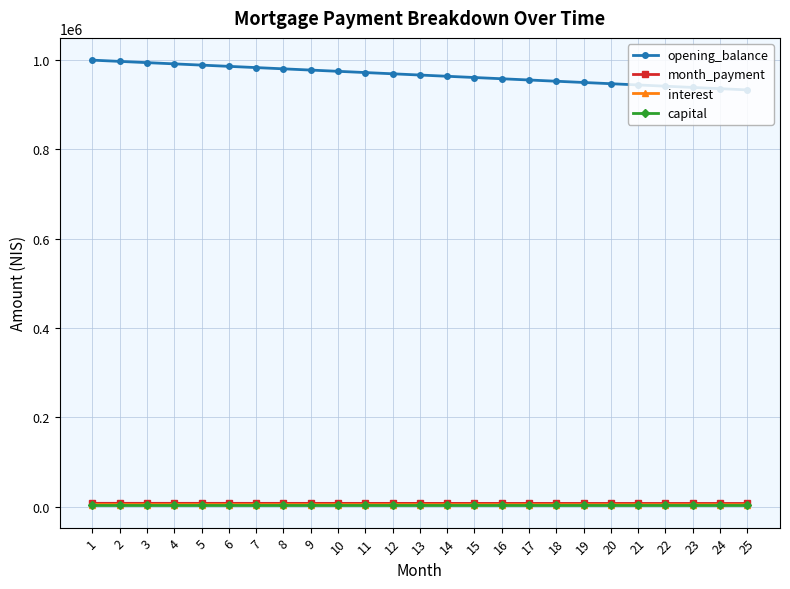

Count the number of categories in the chart.

25